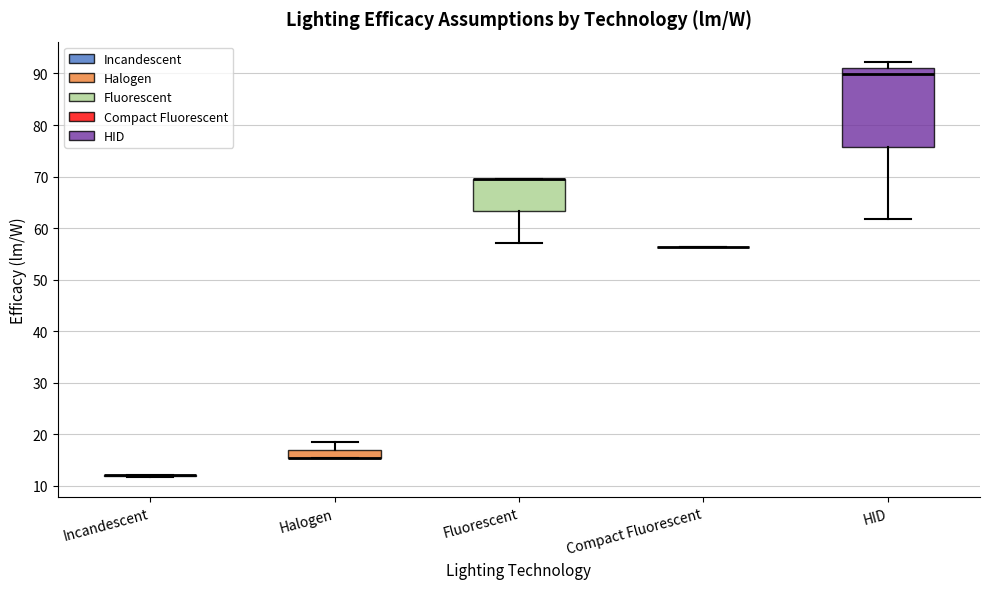

Reading left to right, transcribe this box plot: for each box, give where its median line is, the range the box spans, and where its two whiskers end, as read against the y-axis. The values are not printed on the chart, so give them approximately, as read against the axis.

Incandescent: box collapsed to a line at 12, whiskers 12 to 12
Halogen: median 15 (drawn on the box's lower edge), box 15 to 17, whiskers 15 to 19
Fluorescent: median 70 (drawn on the box's upper edge), box 63 to 70, whiskers 57 to 70
Compact Fluorescent: box collapsed to a line at 56, whiskers 56 to 56
HID: median 90, box 76 to 91, whiskers 62 to 92